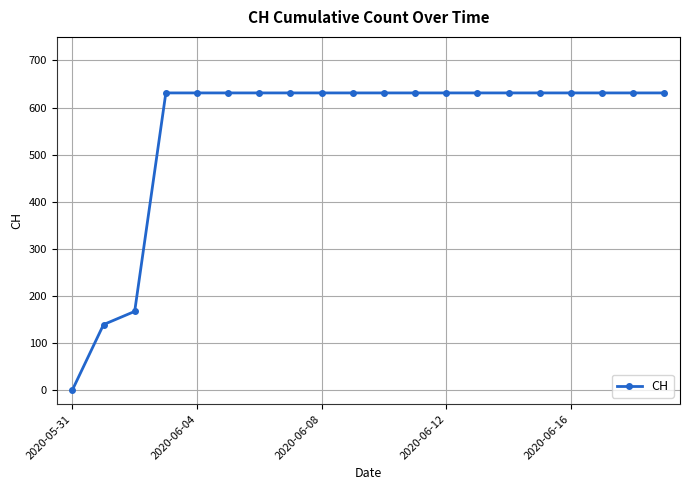

What is the value of the 14th point from the left?

631